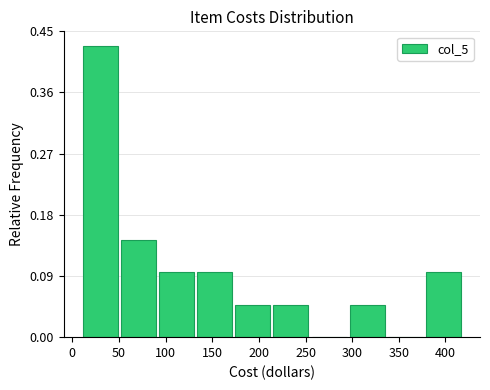

Over which range of the x-axis is the bar tallest?

10 to 50